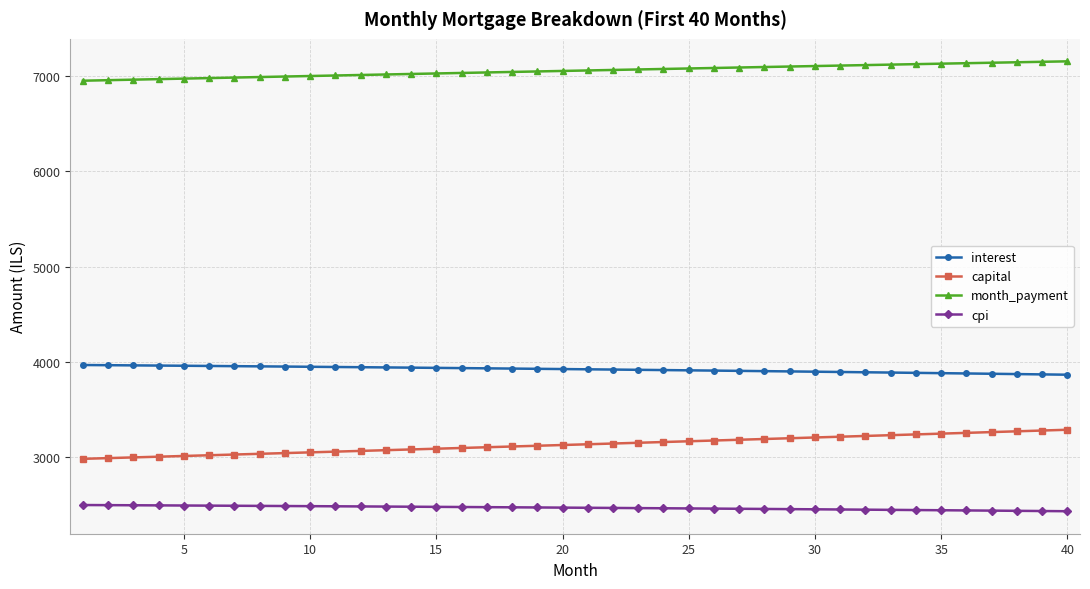

True or false: month_payment and interest intersect in this chart.

False